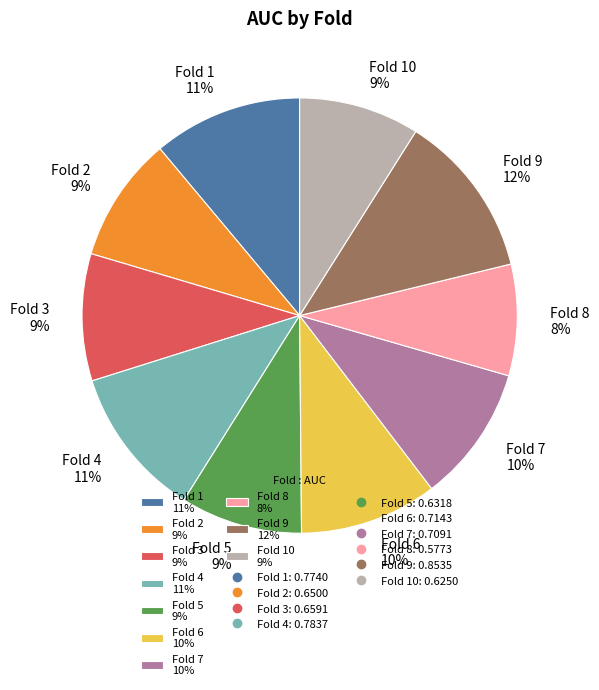

Which slice is the smallest?

Fold 8 8%